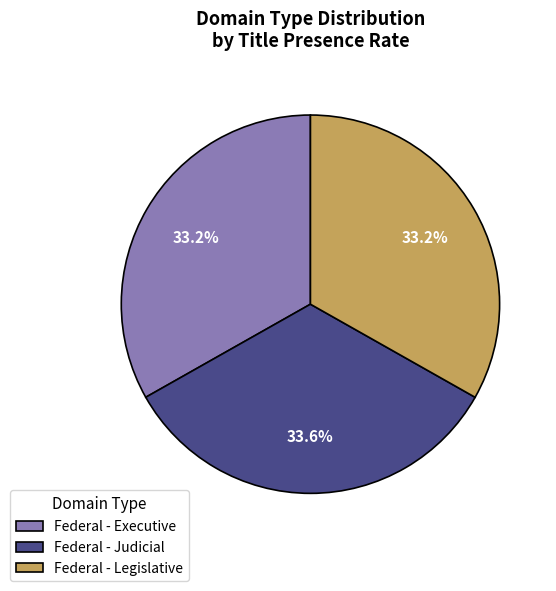

The Federal - Executive slice represents 33% of the pie. True or false?

True